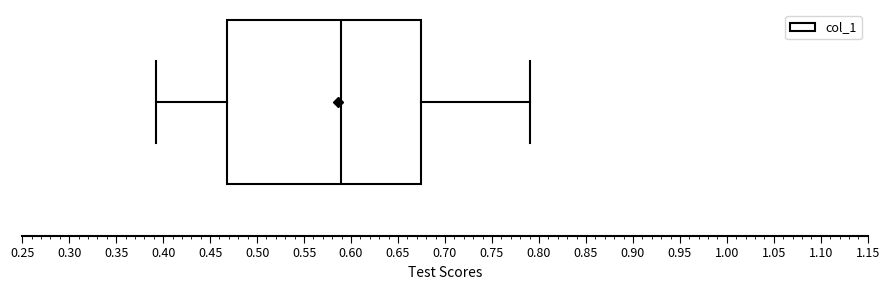

Transcribe this box plot: give where the median line is, the range the box spans, and where the two whiskers end, as read against the x-axis. The values are not printed on the chart, so give them approximately, as read against the axis.

median 0.590, box 0.470 to 0.675, whiskers 0.390 to 0.790